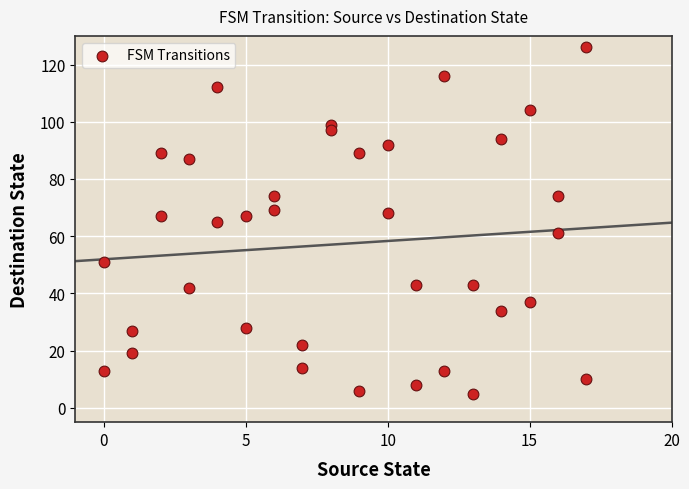

What is the range of Y values (max minus min)?

121